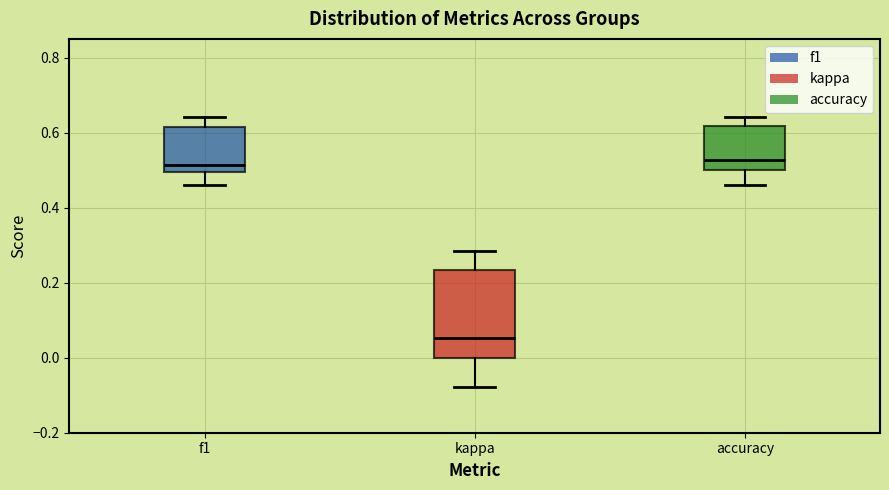

Reading left to right, transcribe this box plot: for each box, give where its median line is, the range the box spans, and where its two whiskers end, as read against the y-axis. The values are not printed on the chart, so give them approximately, as read against the axis.

f1: median 0.52, box 0.50 to 0.62, whiskers 0.46 to 0.64
kappa: median 0.06, box 0.00 to 0.24, whiskers -0.08 to 0.28
accuracy: median 0.52, box 0.50 to 0.62, whiskers 0.46 to 0.64